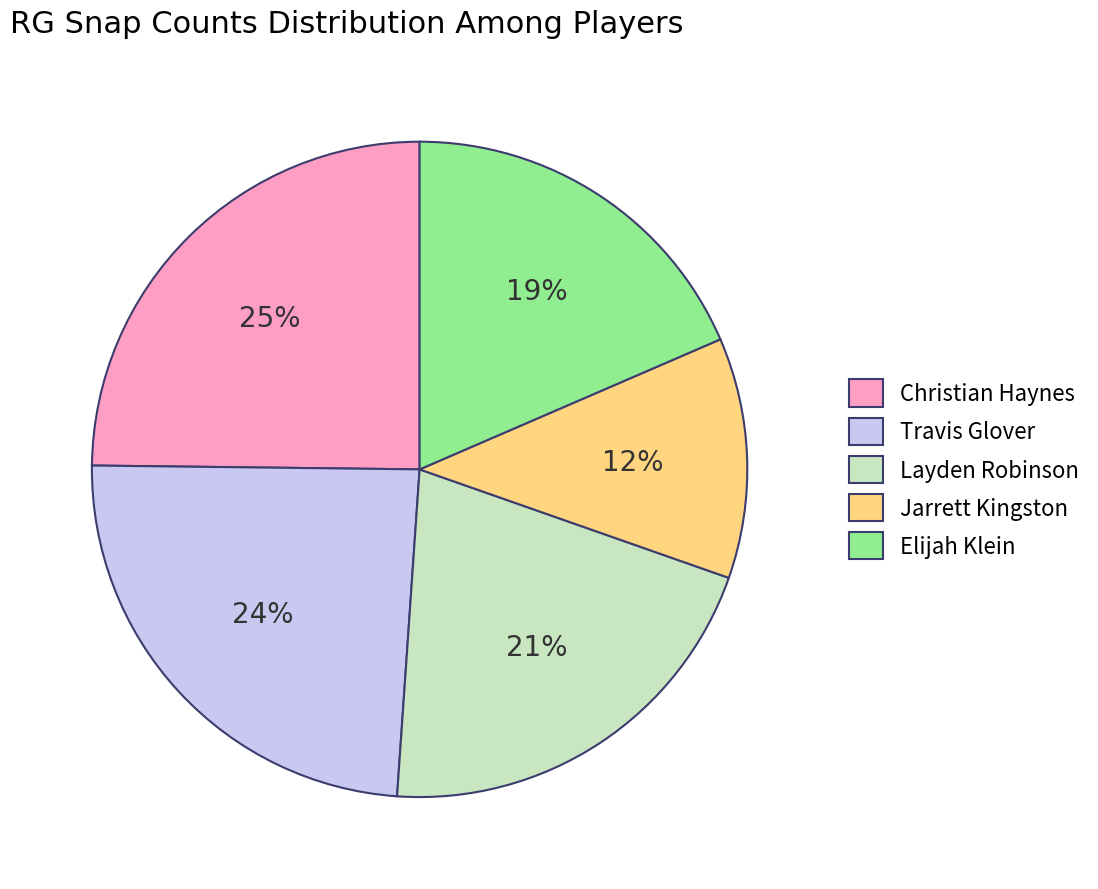

Rank the categories by value from lowest to highest.

Jarrett Kingston, Elijah Klein, Layden Robinson, Travis Glover, Christian Haynes